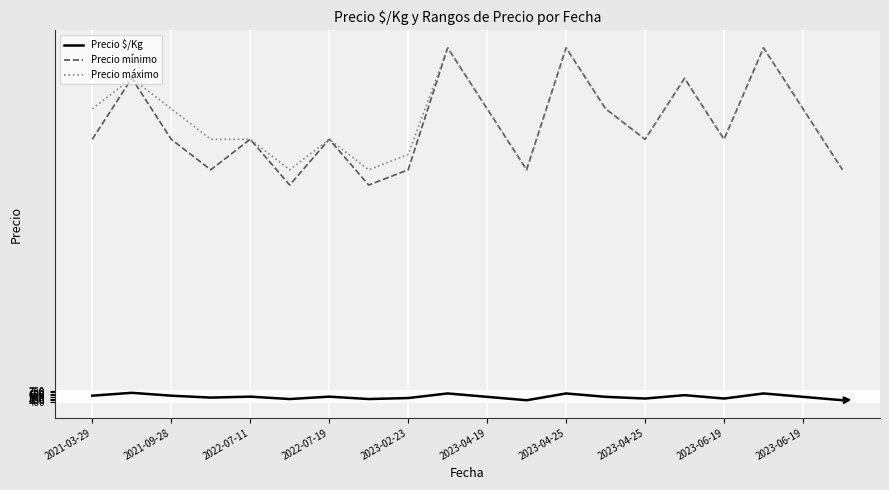

What is the lowest value of the Precio máximo series?

8000